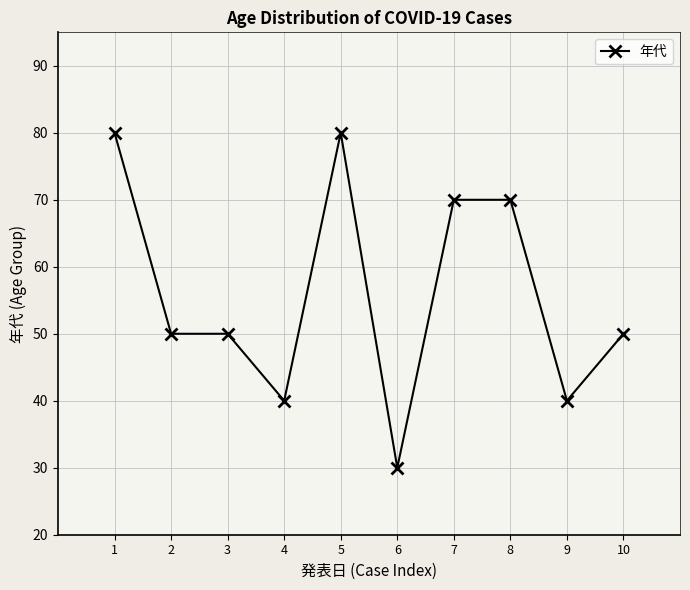

Reading left to right, what are all the values shown in this chart?

80	50	50	40	80	30	70	70	40	50